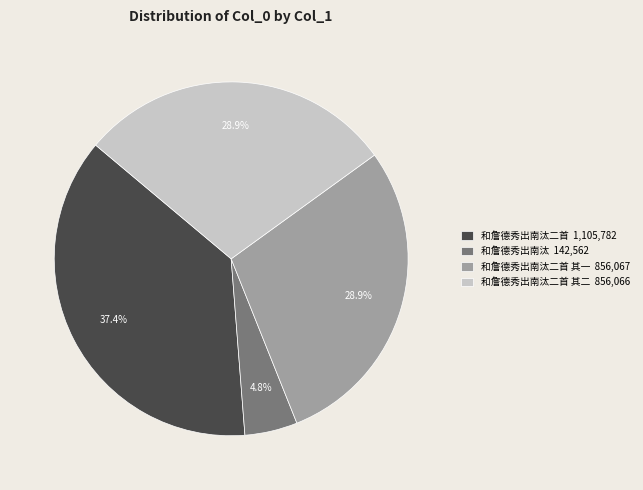

What percentage is NOT represented by 和詹德秀出南汰二首 其二 856,066?

71.1%